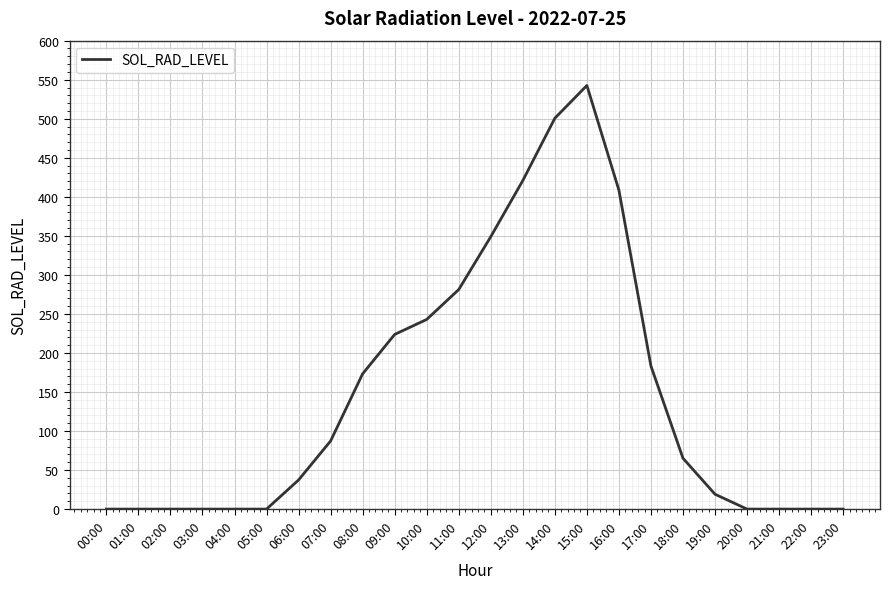

What is the change in value from 12:00 to 16:00?

+59.5